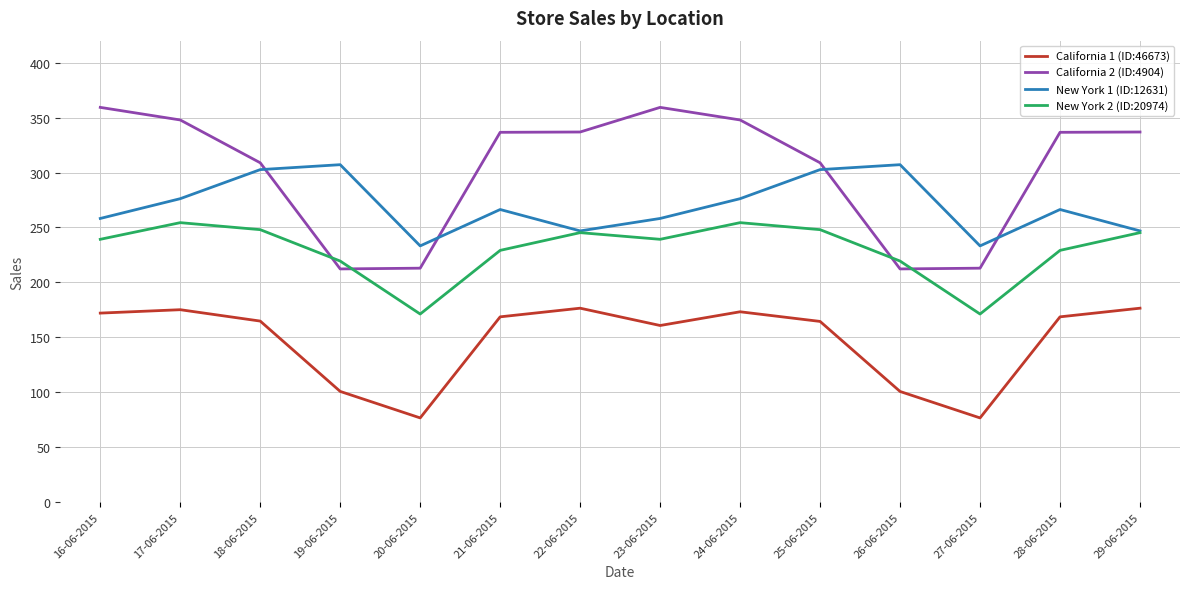

What is the maximum value shown in the chart?

359.3